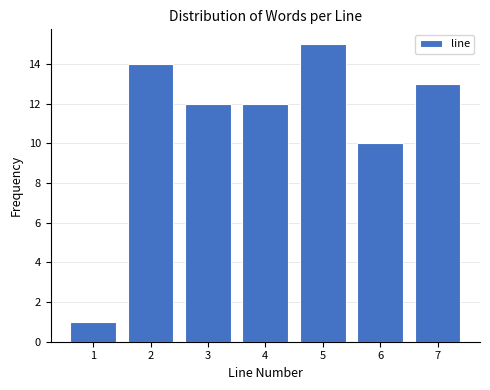

Reading left to right, list all the values displayed in this chart.

1	14	12	12	15	10	13